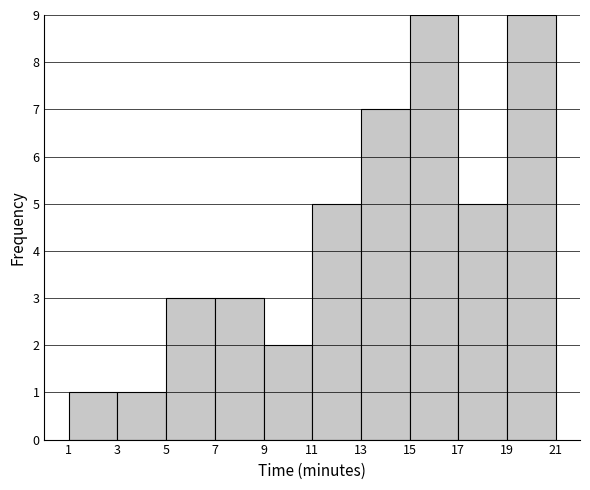

Reading left to right, list every bar in this chart as the range it spans on the x-axis followed by its height. The values are not printed on the chart, so give them approximately, as read against the axis.

1 to 3: 1
3 to 5: 1
5 to 7: 3
7 to 9: 3
9 to 11: 2
11 to 13: 5
13 to 15: 7
15 to 17: 9
17 to 19: 5
19 to 21: 9